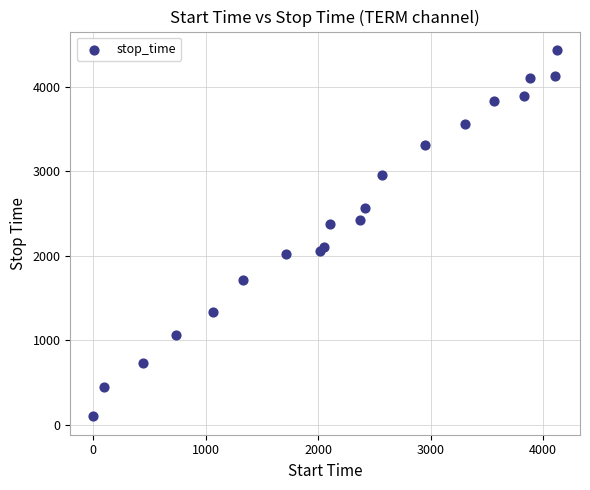

What is the range of Y values (max minus min)?

4337